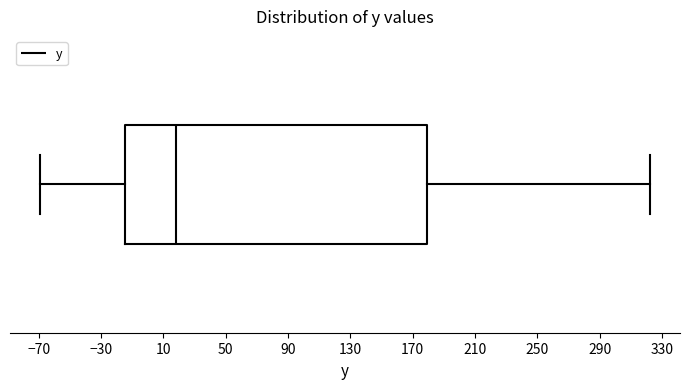

Transcribe this box plot: give where the median line is, the range the box spans, and where the two whiskers end, as read against the x-axis. The values are not printed on the chart, so give them approximately, as read against the axis.

median 20, box -15 to 180, whiskers -70 to 320